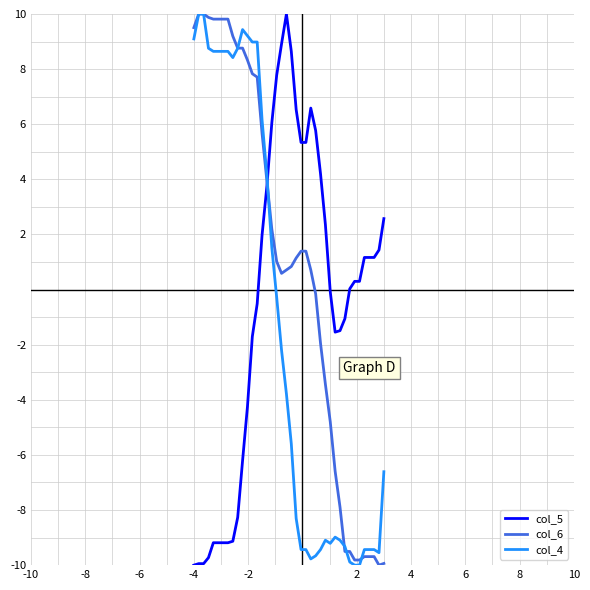

Which series ends up on top after the final intersection of col_4 and col_5?

col_5